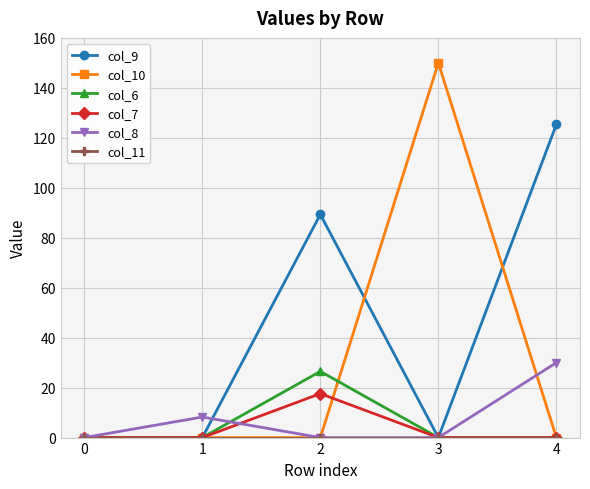

What is the total value across all series at 4?

155.4